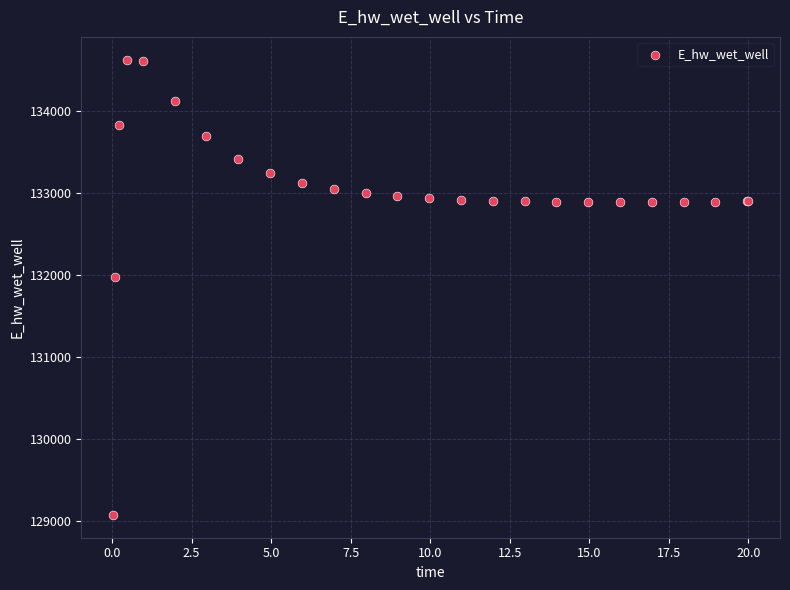

What Y value in the scatter plot is closest to 131849?

131970.0